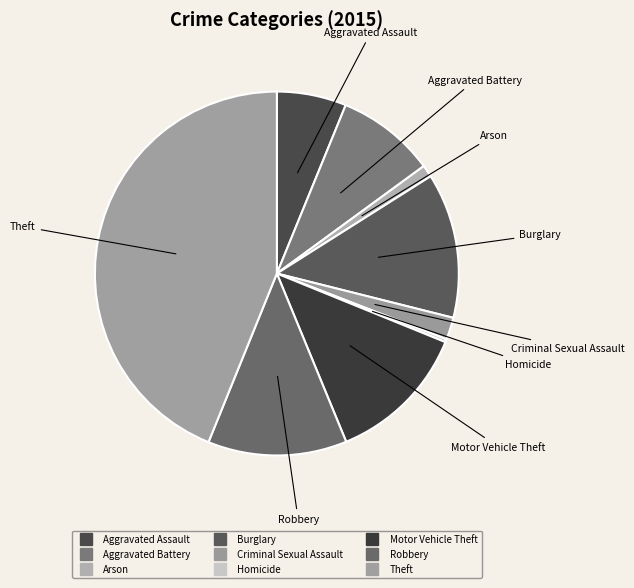

To the nearest percent, what percentage of the pie is Aggravated Assault?

6%